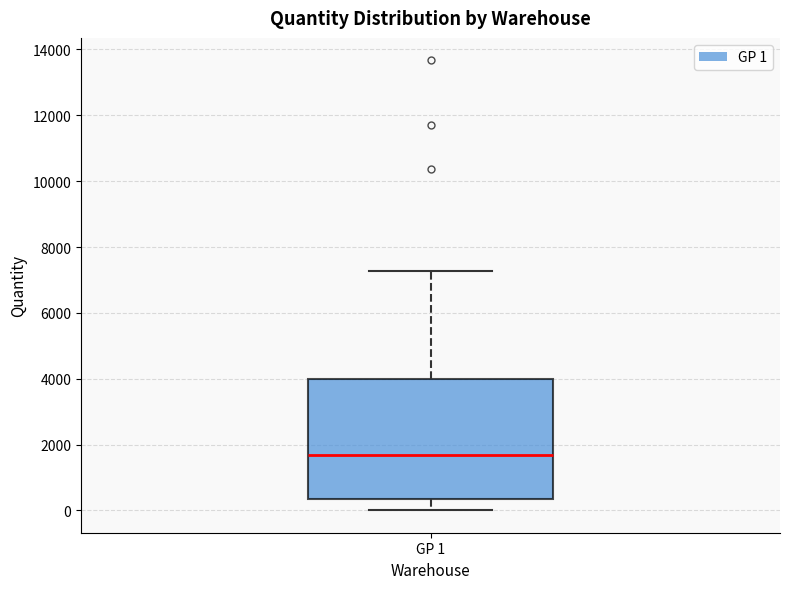

Where is the upper edge of the box for GP 1 on the y-axis? The values are not printed on the chart, so give them approximately, as read against the axis.

4000